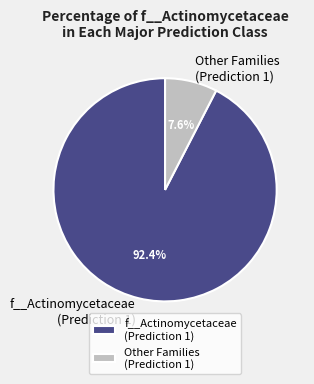

Rank the categories by value from lowest to highest.

Other Families (Prediction 1), f__Actinomycetaceae (Prediction 1)